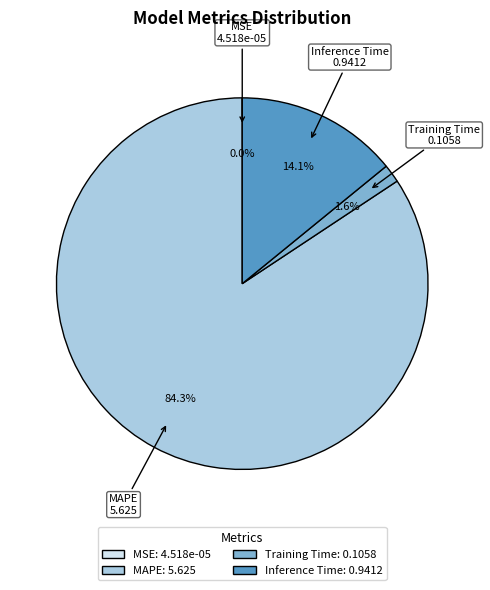

What is the total percentage of MAPE: 5.625 and Inference Time: 0.9412?

98.4%